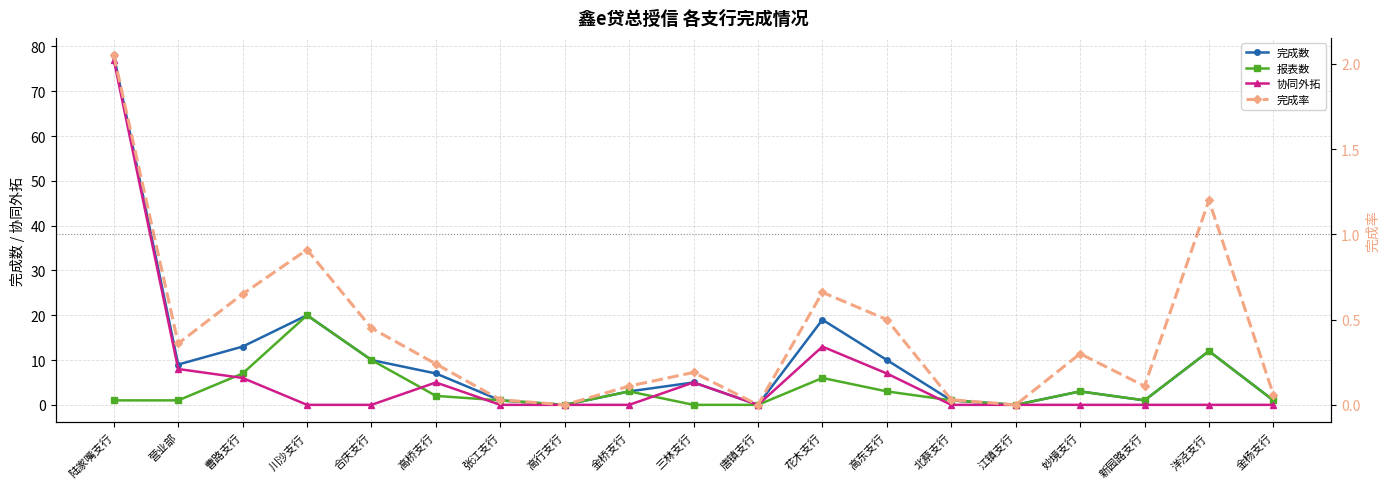

What is the average value of the 报表数 series?

3.8